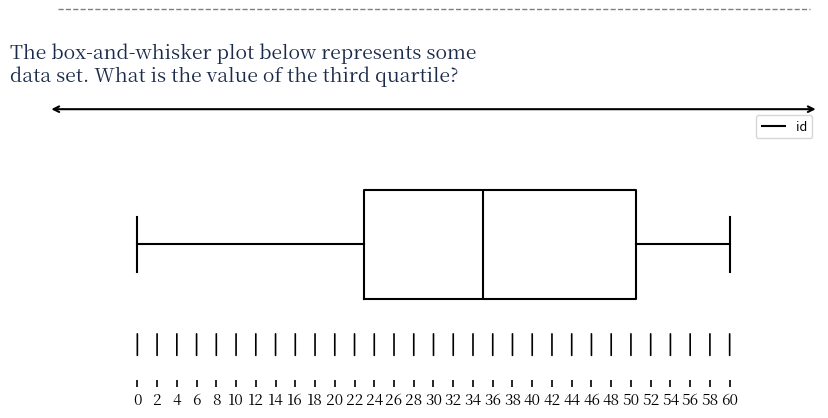

Where is the right edge of the box on the x-axis? The values are not printed on the chart, so give them approximately, as read against the axis.

50.6